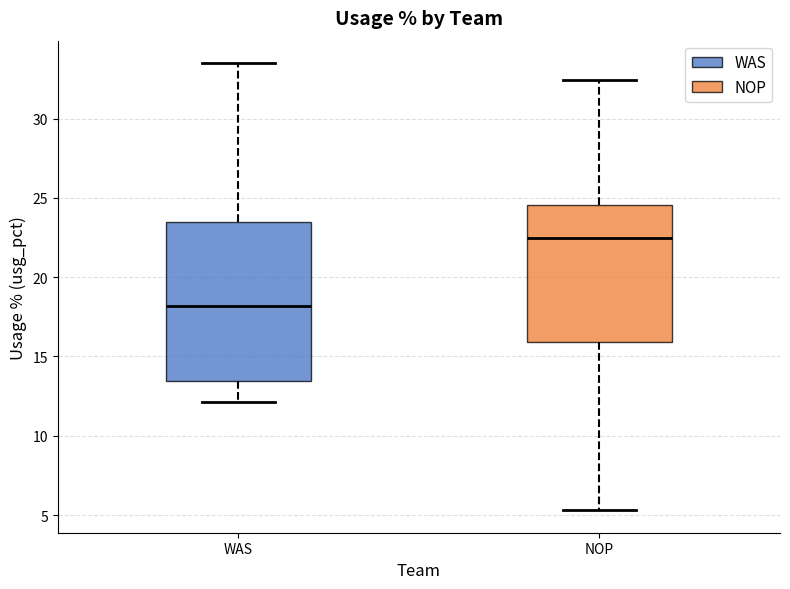

Which box's median line is the highest?

NOP